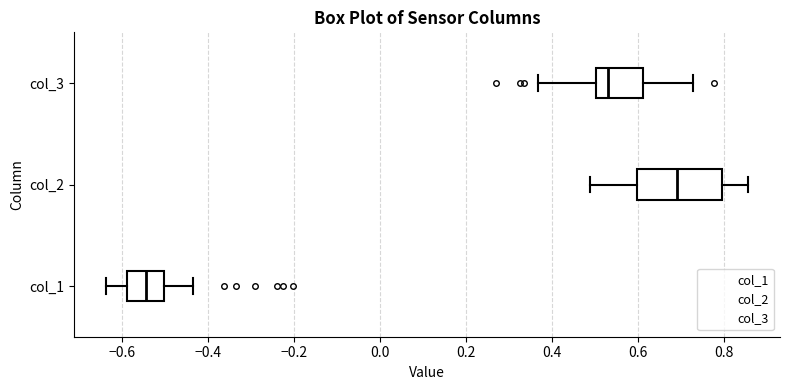

Comparing the boxes themselves (not the whiskers), which one is the widest?

col_2